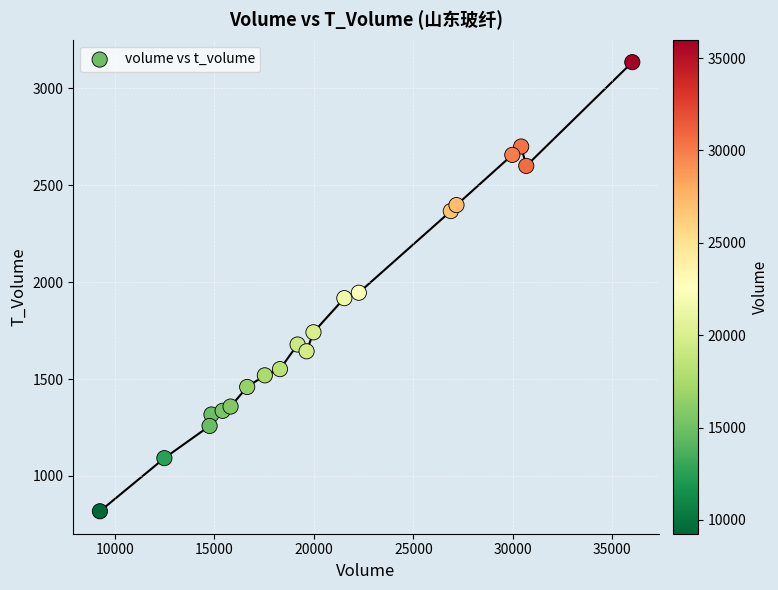

What Y value in the scatter plot is closest to 1976?

1945